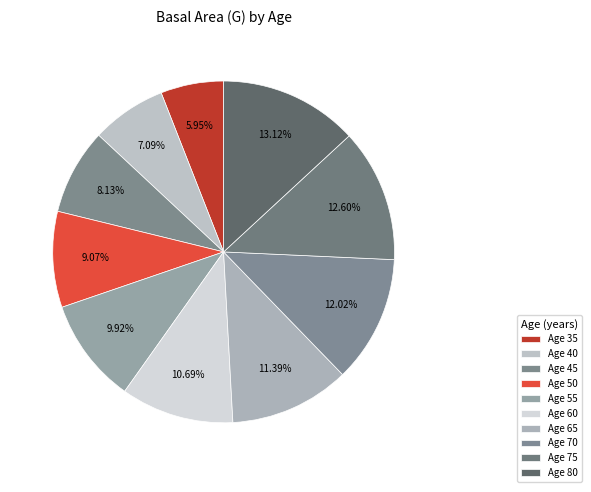

Which slice is the largest?

80